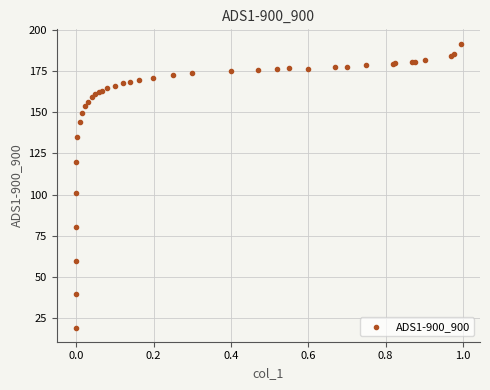

What Y value in the scatter plot is closest to 105?

100.7